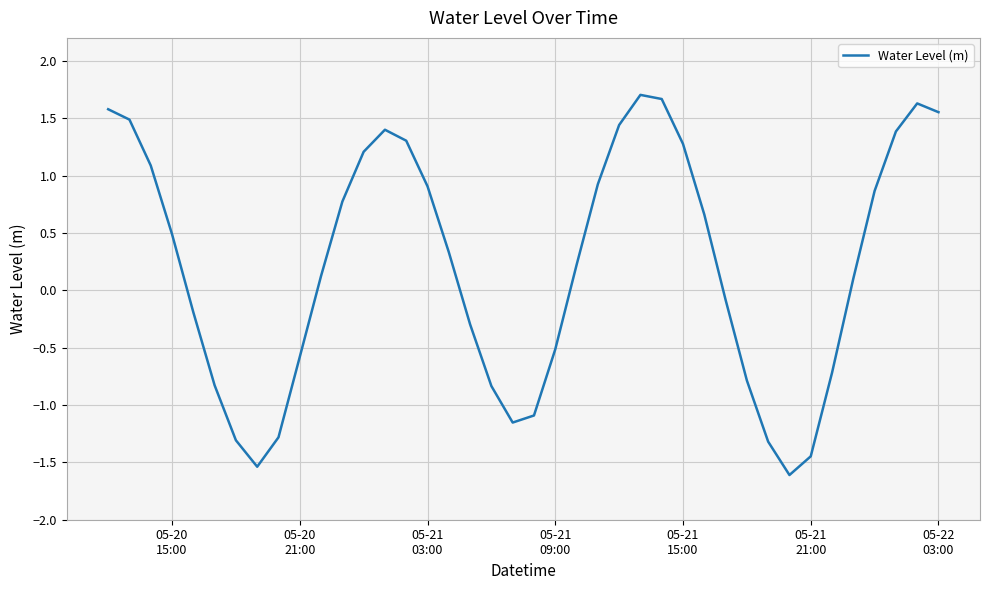

How many interior local peaks (higher than both neighbors) does the data have?

3